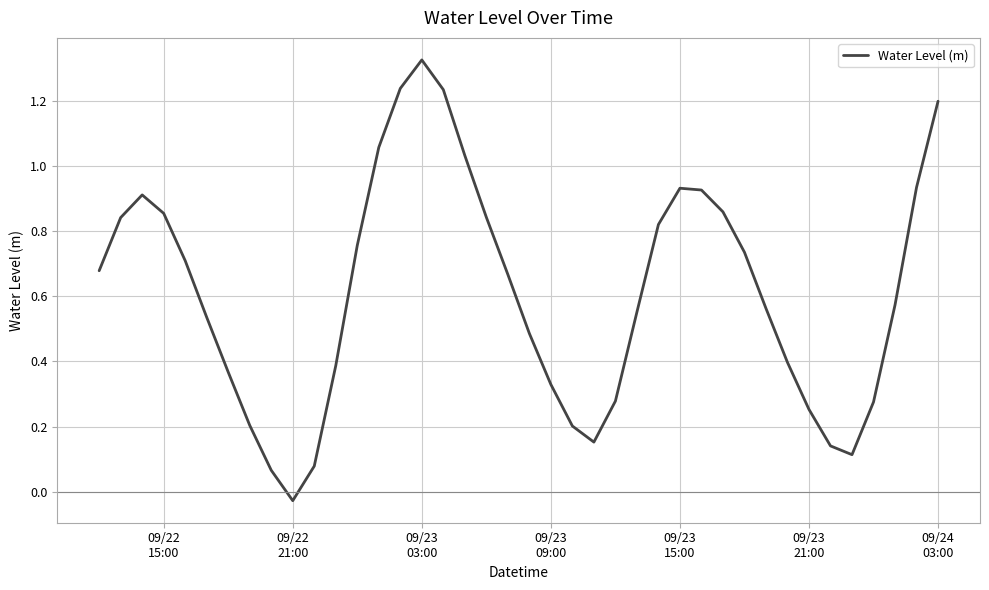

How many interior local valleys (lower than both neighbors) does the data have?

3